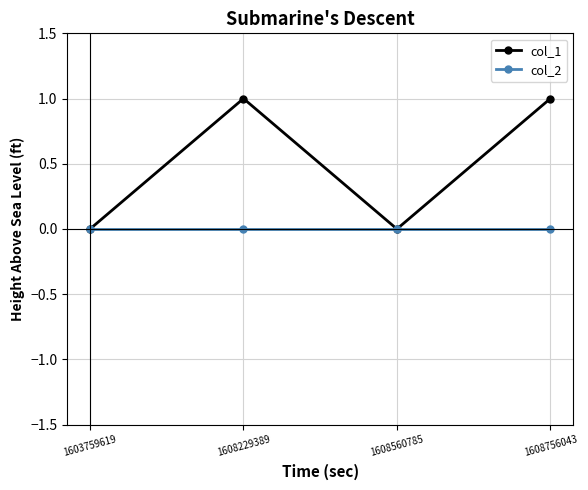

Where is the first local minimum for col_1?

1608560785